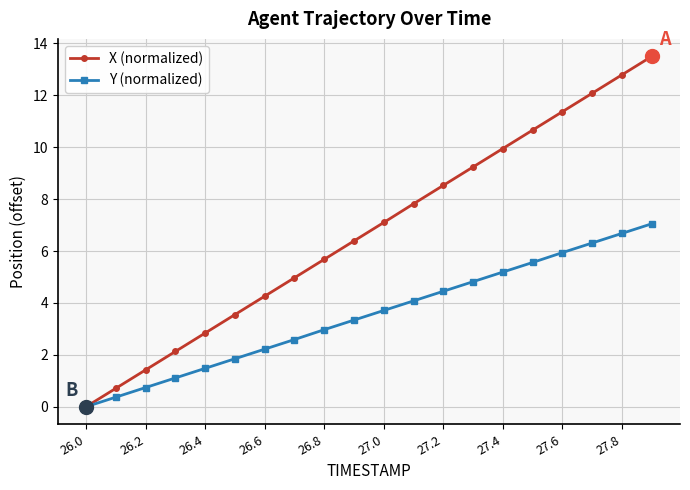

What is the maximum value shown in the chart?

13.5